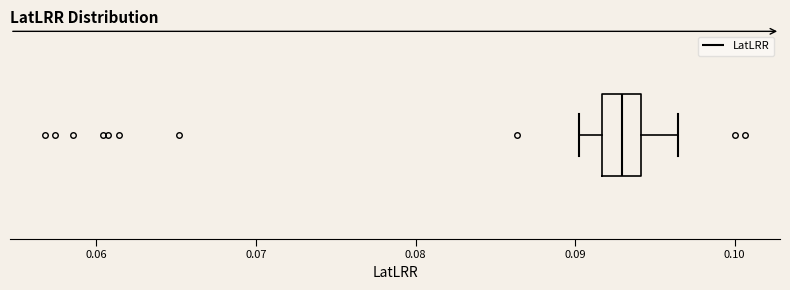

Read this box plot against the x-axis: the position of the median line, the range covered by the box, and the ends of both whiskers. The values are not printed on the chart, so give them approximately, as read against the axis.

median 0.093, box 0.092 to 0.094, whiskers 0.090 to 0.096